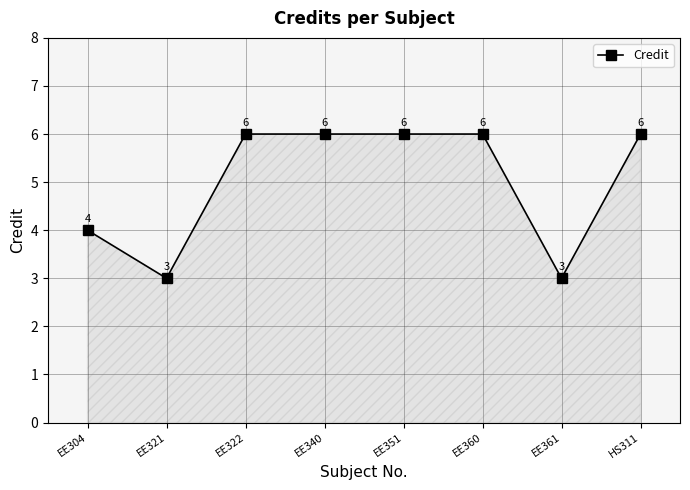

Reading left to right, list all the values displayed in this chart.

4	3	6	6	6	6	3	6